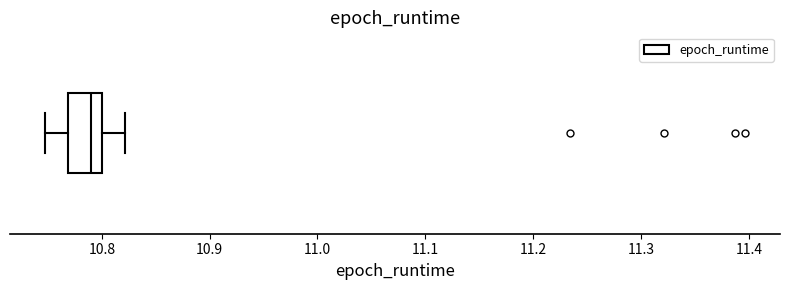

Transcribe this box plot: give where the median line is, the range the box spans, and where the two whiskers end, as read against the x-axis. The values are not printed on the chart, so give them approximately, as read against the axis.

median 10.79, box 10.77 to 10.80, whiskers 10.75 to 10.82